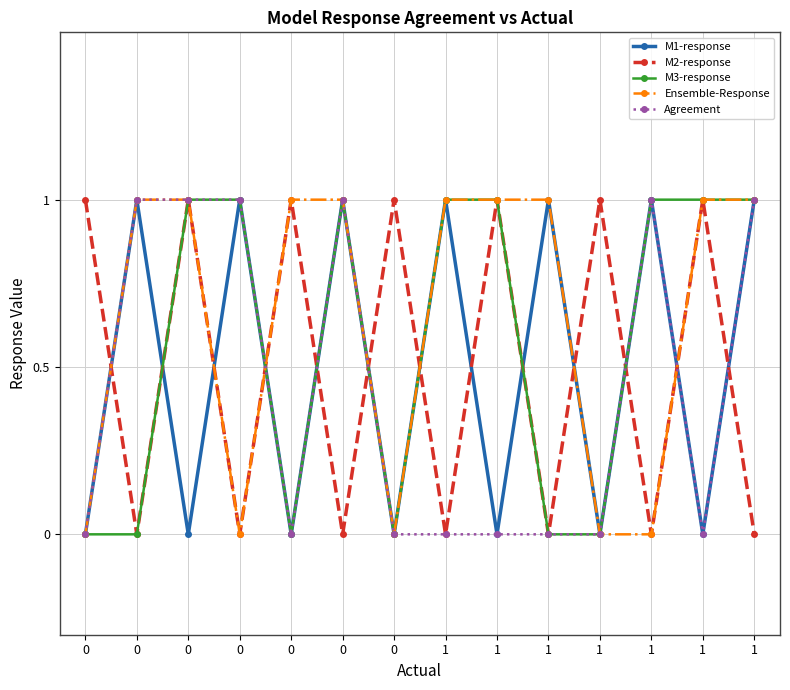

How many categories are shown in the chart?

14